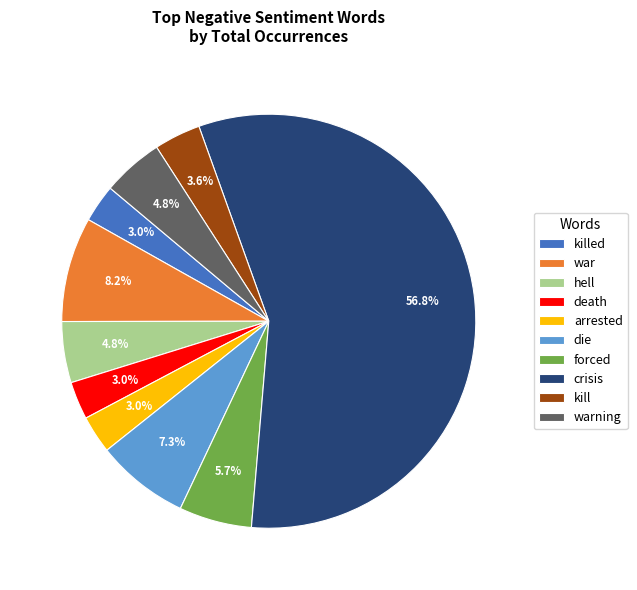

To the nearest percent, what percentage of the pie is war?

8%